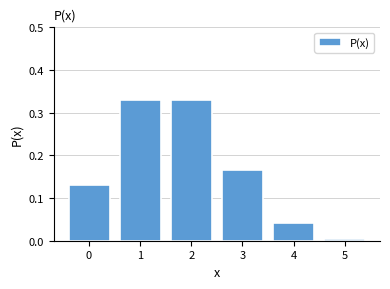

At which category does the chart reach its minimum across all series?

5